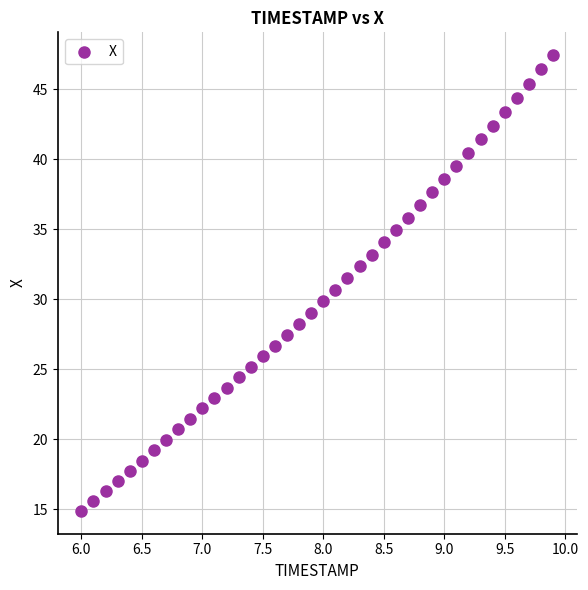

What is the range of X values (max minus min)?

3.9